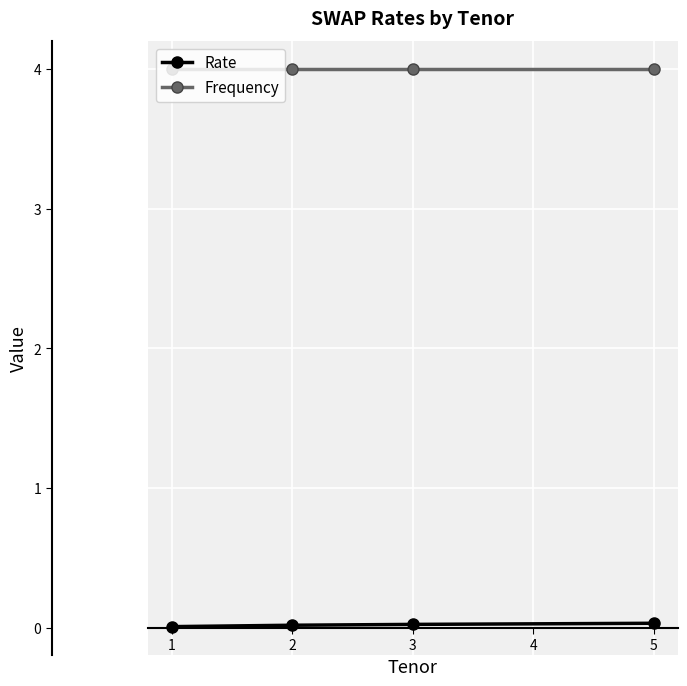

The value of Frequency at 5 is 4.0. True or false?

True